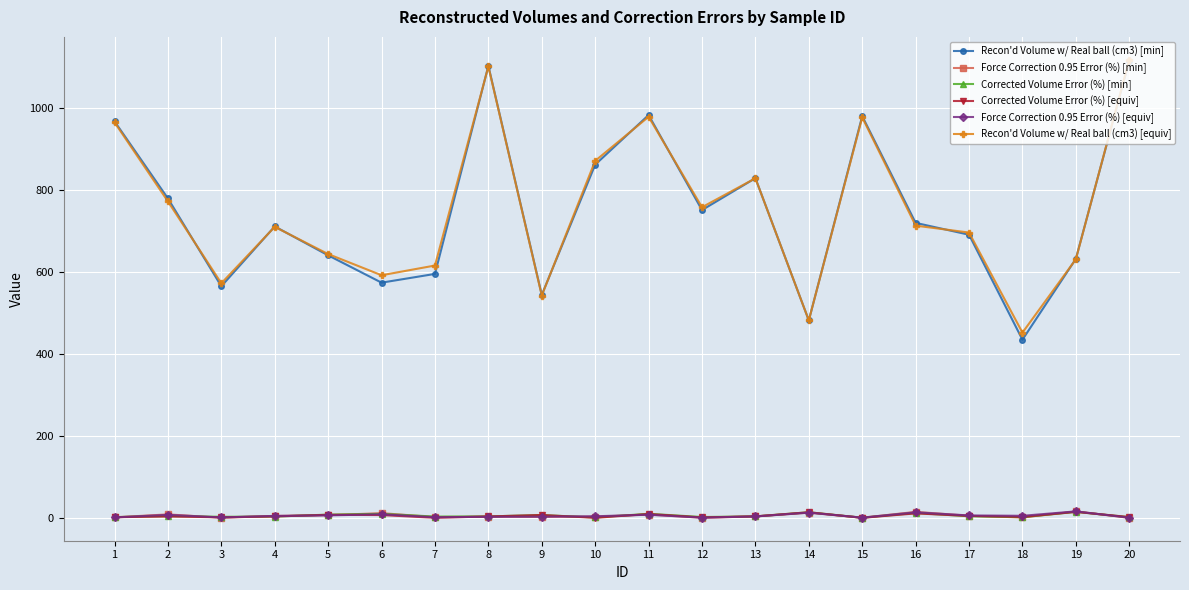

True or false: Force Correction 0.95 Error (%) [min] has more than 1 interior local peaks.

True